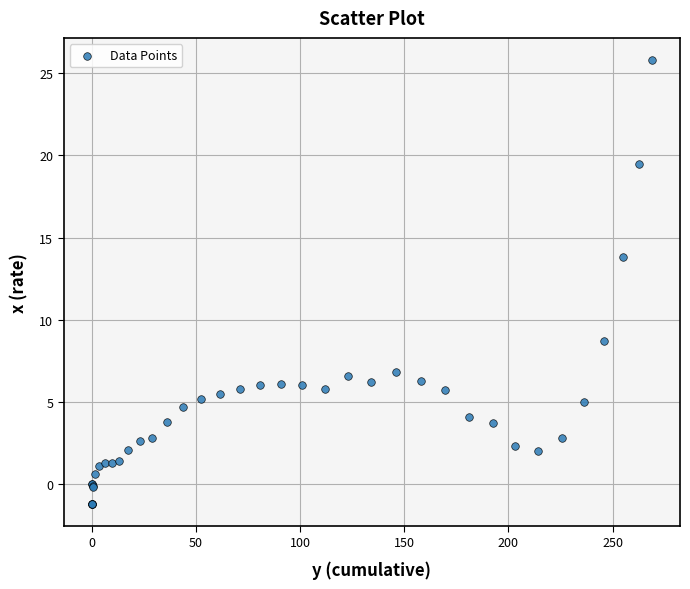

What Y value in the scatter plot is closest to 12?

13.8